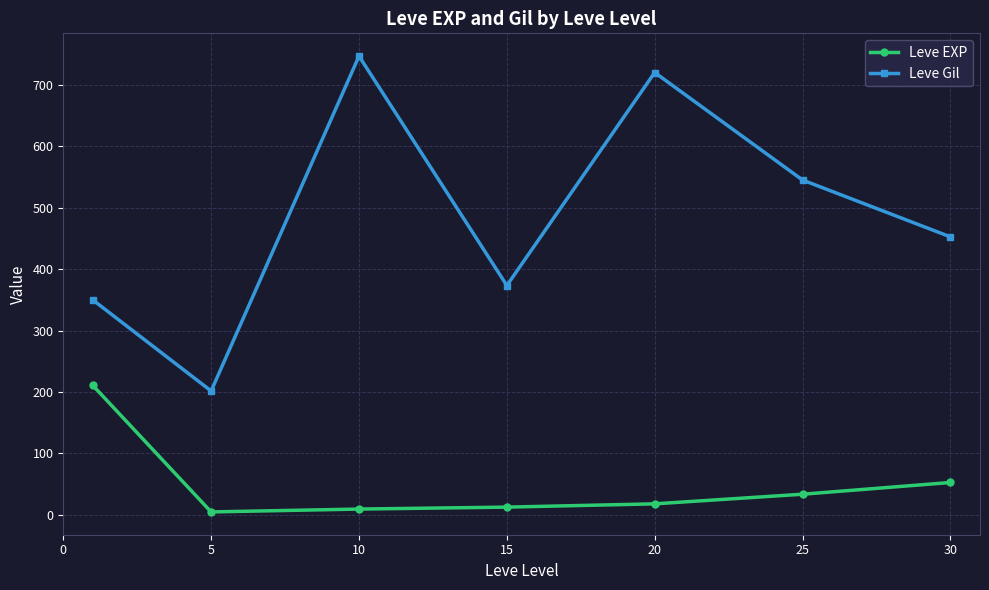

At how many categories does at least one series exceed 524?

3